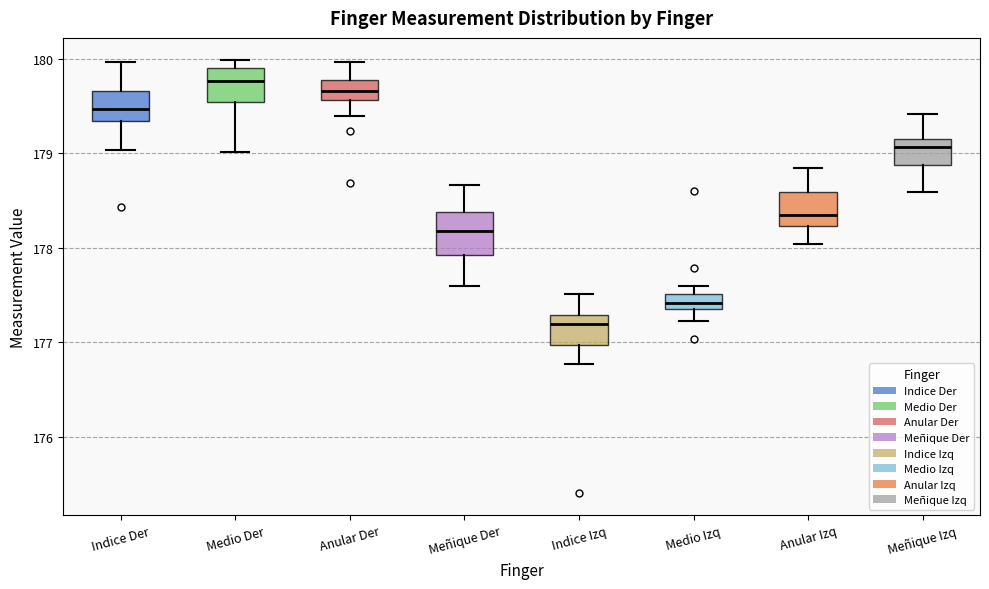

Reading left to right, transcribe this box plot: for each box, give where its median line is, the range the box spans, and where its two whiskers end, as read against the y-axis. The values are not printed on the chart, so give them approximately, as read against the axis.

Indice Der: median 179.5, box 179.3 to 179.7, whiskers 179.0 to 180.0
Medio Der: median 179.8, box 179.5 to 179.9, whiskers 179.0 to 180.0
Anular Der: median 179.7, box 179.6 to 179.8, whiskers 179.4 to 180.0
Meñique Der: median 178.2, box 177.9 to 178.4, whiskers 177.6 to 178.7
Indice Izq: median 177.2, box 177.0 to 177.3, whiskers 176.8 to 177.5
Medio Izq: median 177.4, box 177.3 to 177.5, whiskers 177.2 to 177.6
Anular Izq: median 178.4, box 178.2 to 178.6, whiskers 178.0 to 178.8
Meñique Izq: median 179.1, box 178.9 to 179.2, whiskers 178.6 to 179.4